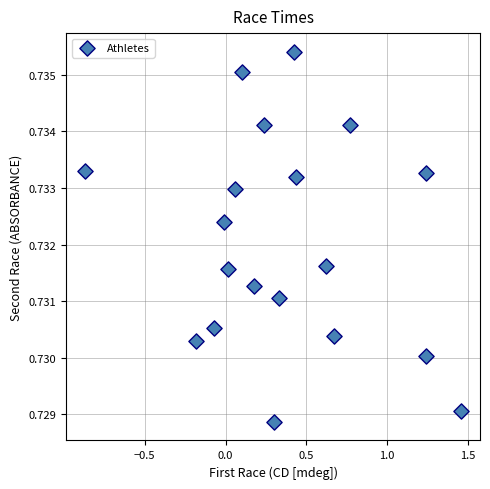

What is the range of X values (max minus min)?

2.3